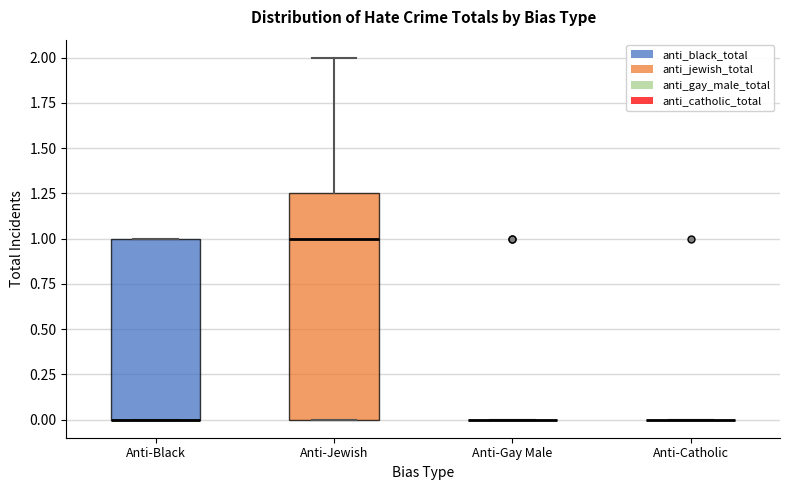

Where is the lower edge of the box for Anti-Black on the y-axis? The values are not printed on the chart, so give them approximately, as read against the axis.

0.00